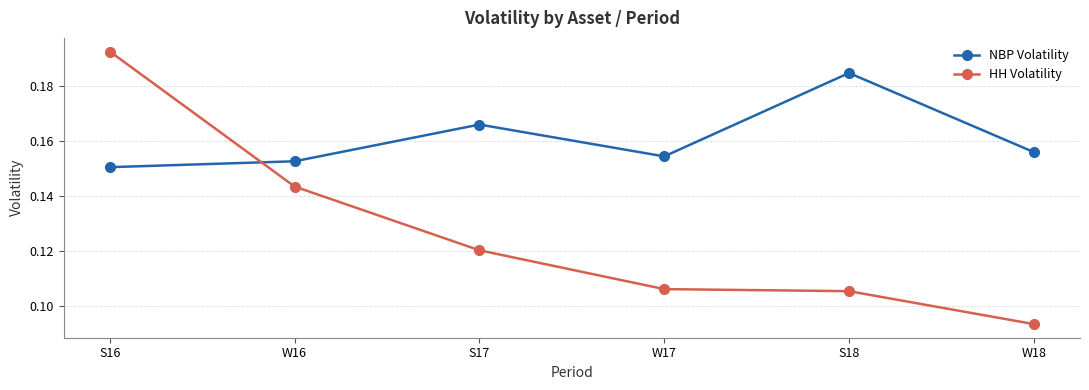

Rank the series by their maximum value, from lowest to highest.

NBP Volatility, HH Volatility